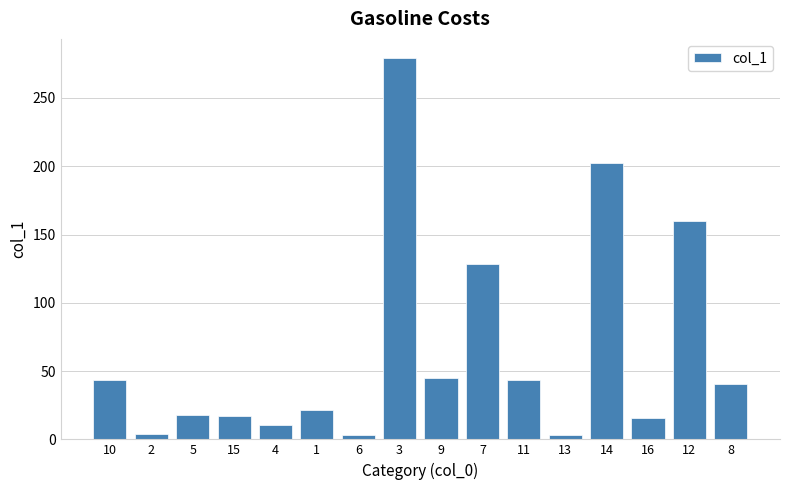

What is the label of the 6th bar from the left?

1